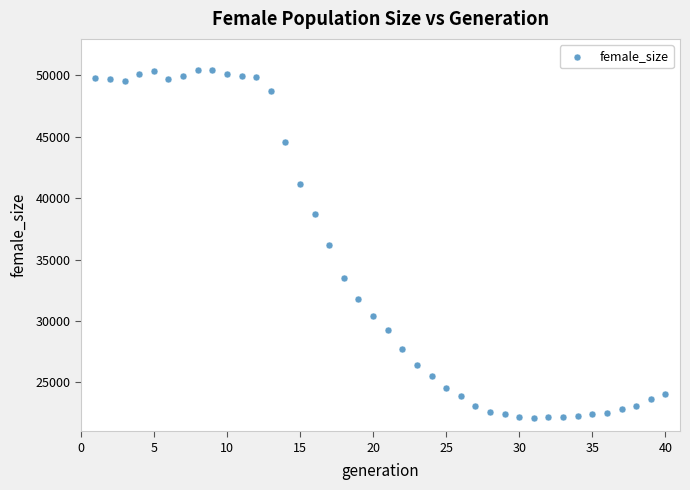

What is the range of X values (max minus min)?

39